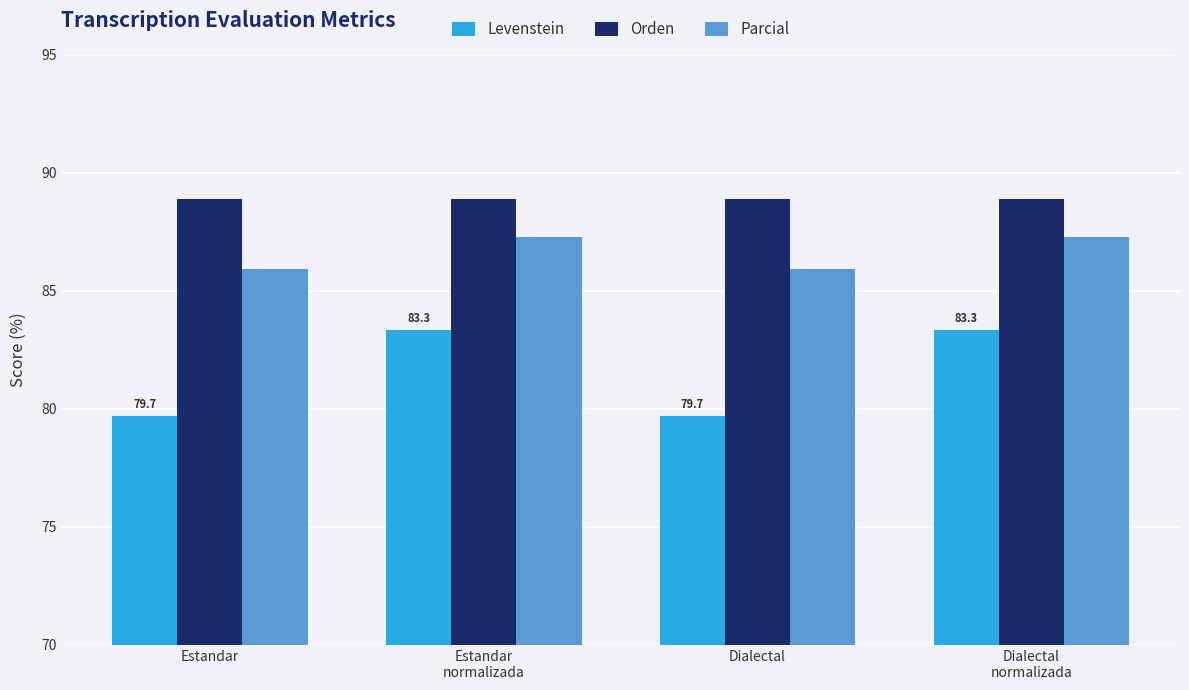

How many data points in Levenstein are above 83?

2